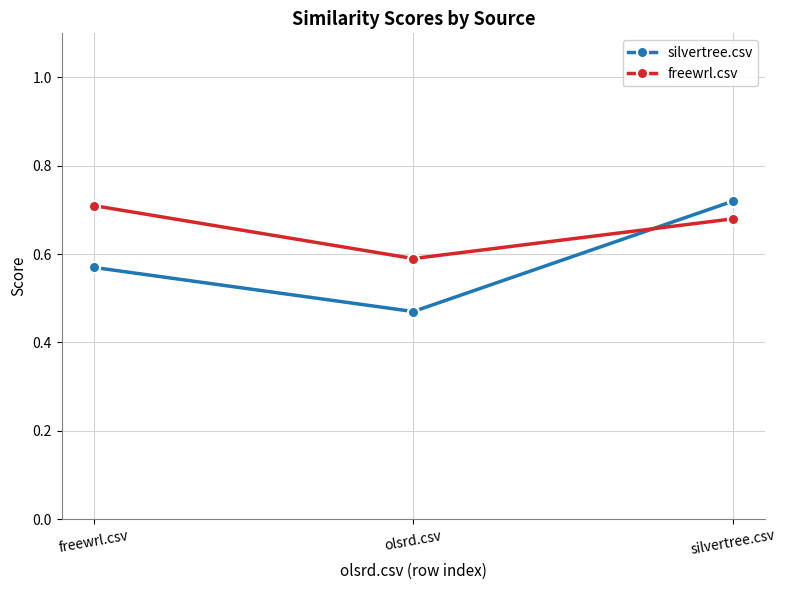

What is the label of the 1st point from the left?

freewrl.csv